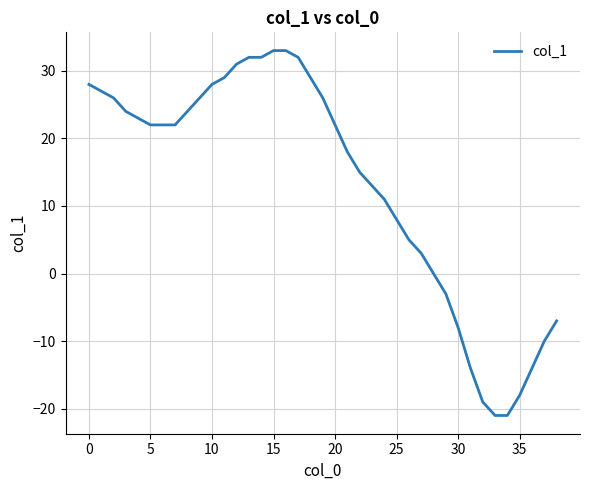

What is the minimum value shown in the chart?

-21